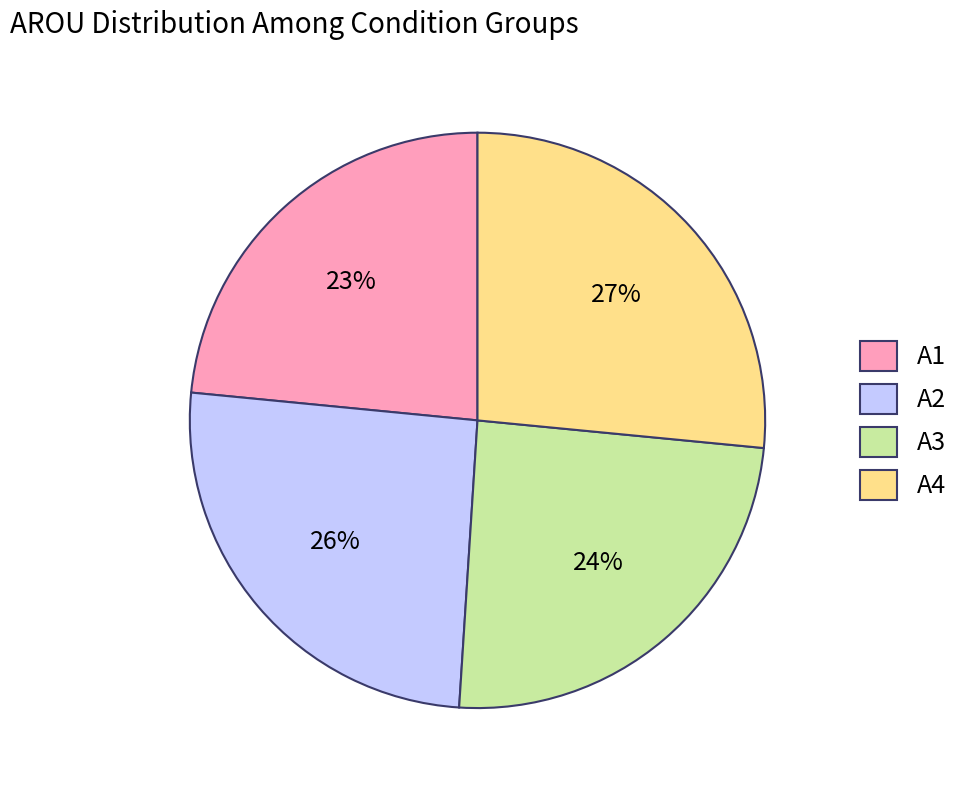

Which category has the biggest portion of the pie?

A4